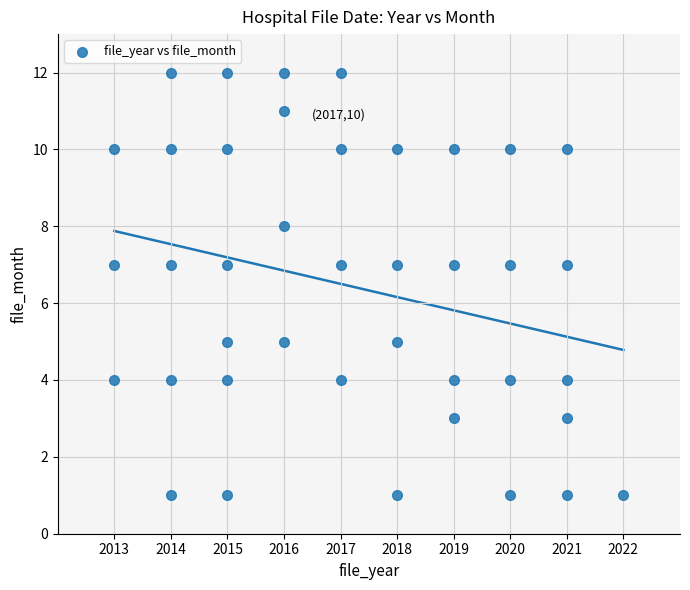

What is the range of X values (max minus min)?

9